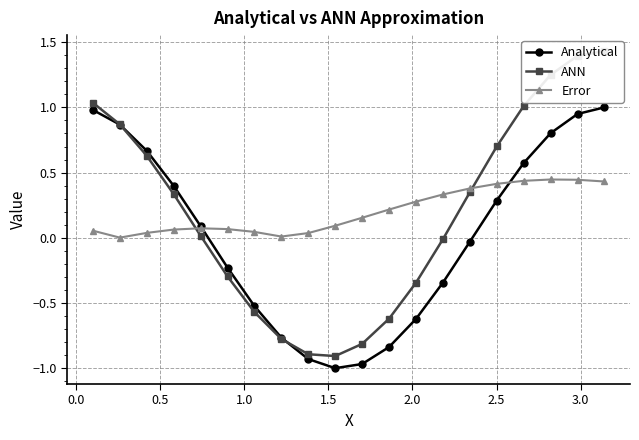

What is the maximum value for Analytical?

1.0